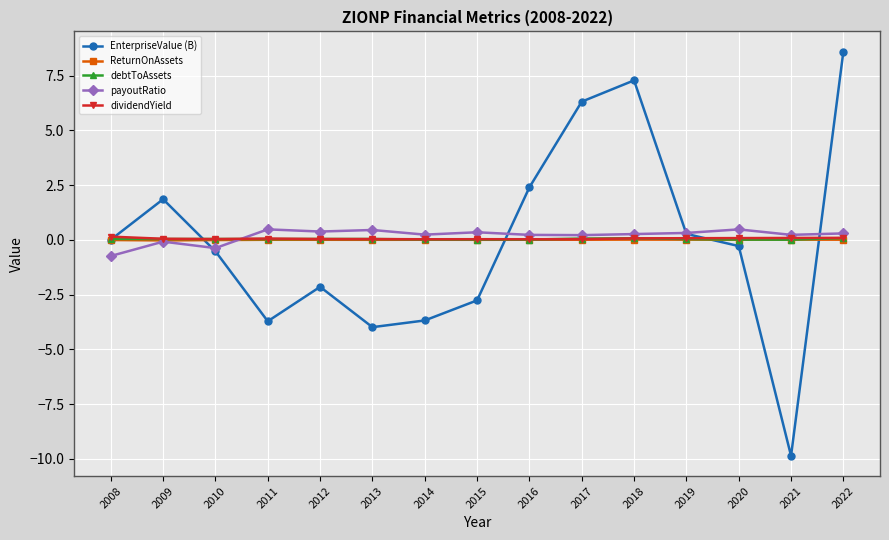

Which series has the widest spread of values?

EnterpriseValue (B)